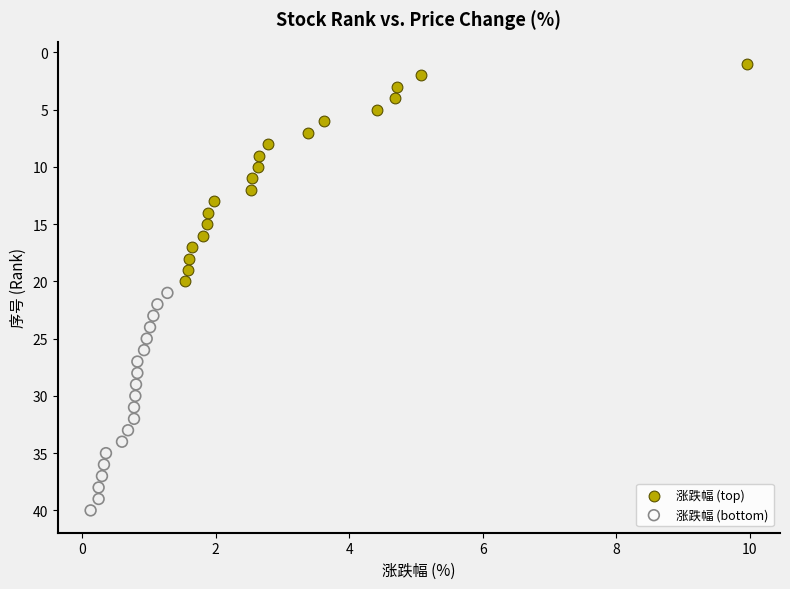

Which series reaches the maximum Y coordinate?

涨跌幅 (bottom)